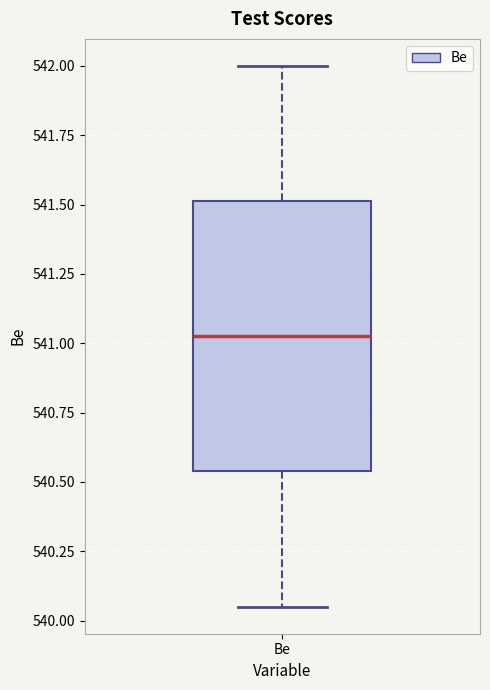

Where does the median line of the box for Be sit on the y-axis? The values are not printed on the chart, so give them approximately, as read against the axis.

541.05